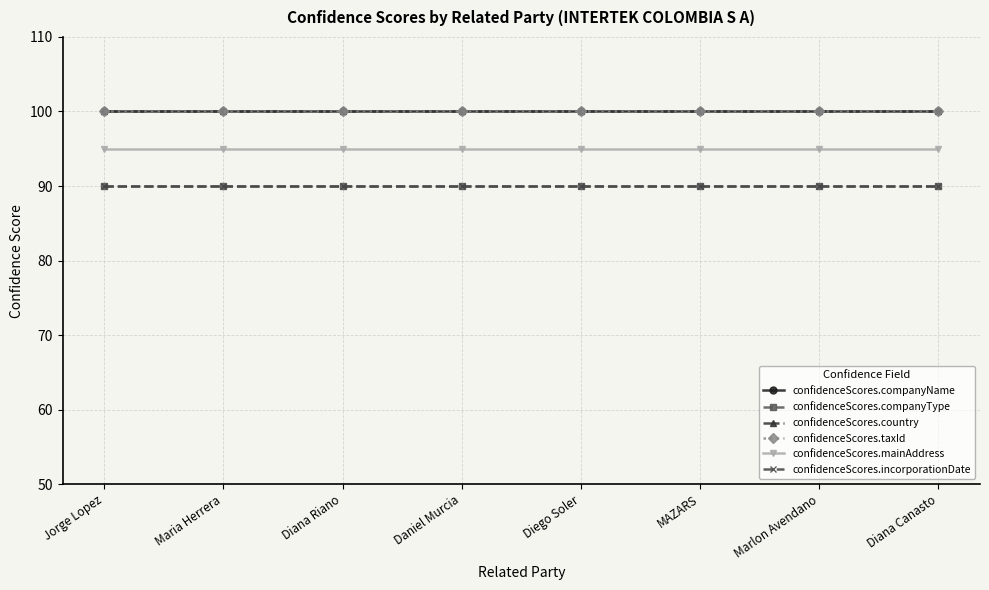

Is this an area chart (filled region under the line)?

No